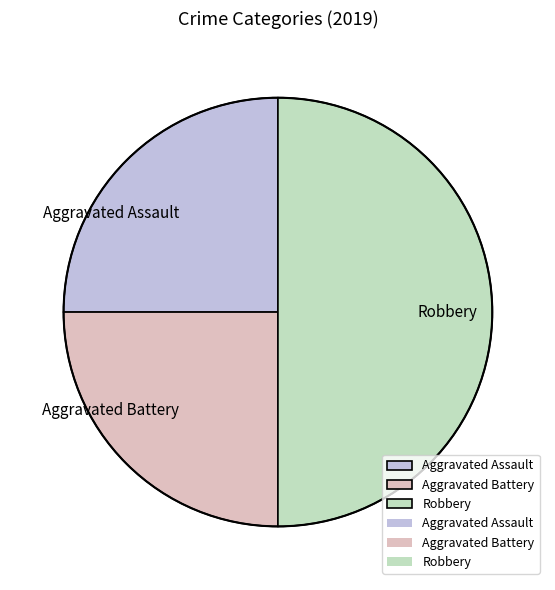

How many segments does this pie chart have?

3